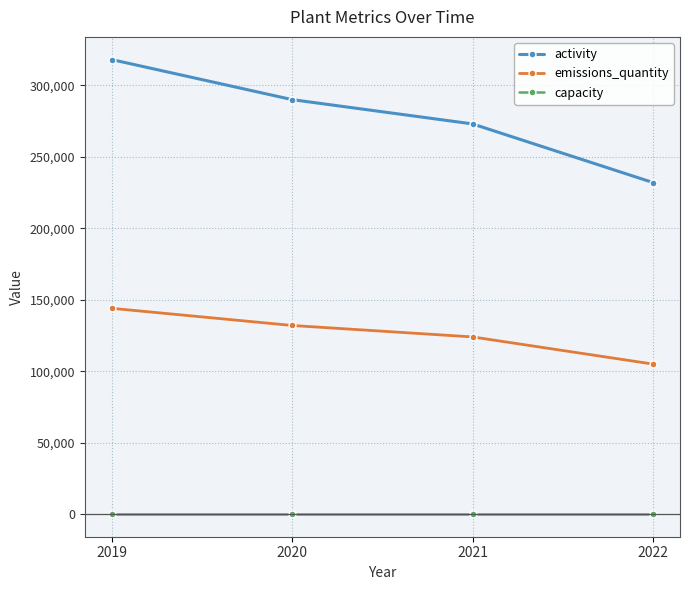

What is the sum of all capacity values?

460